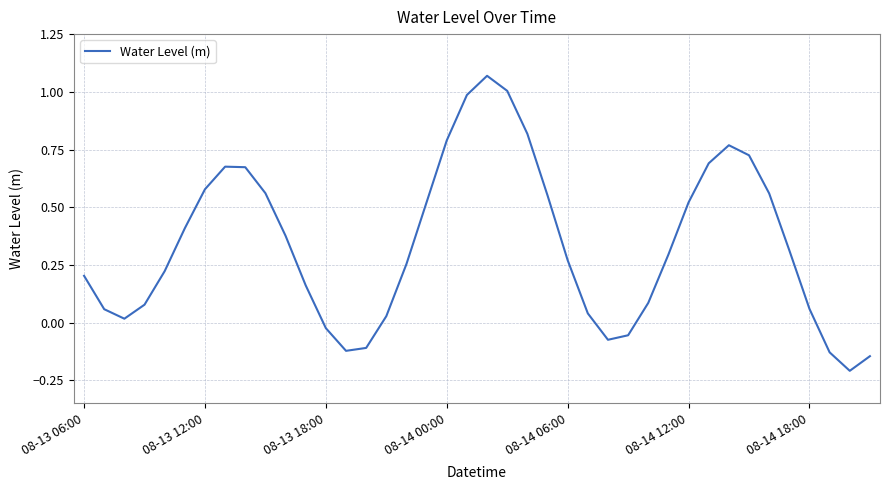

Count the number of data series in this chart.

1